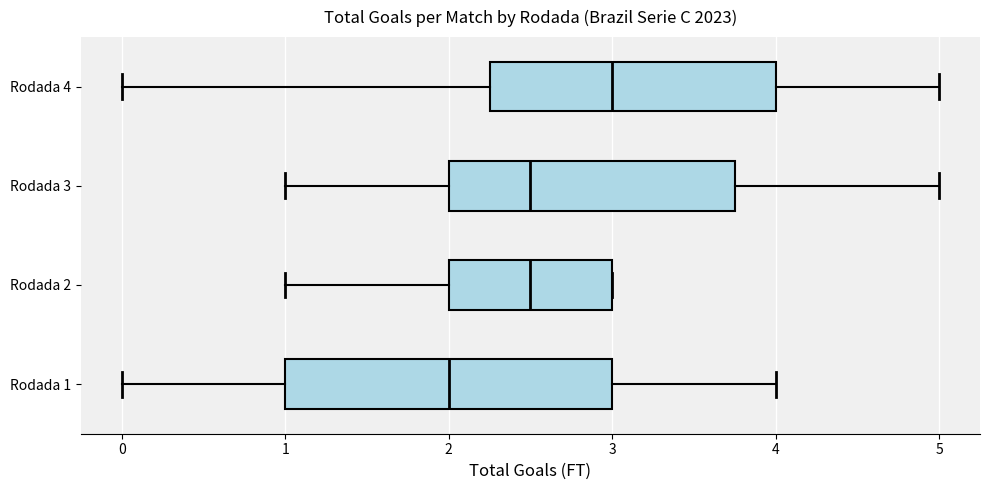

Comparing the boxes themselves (not the whiskers), which one is the widest?

Rodada 1